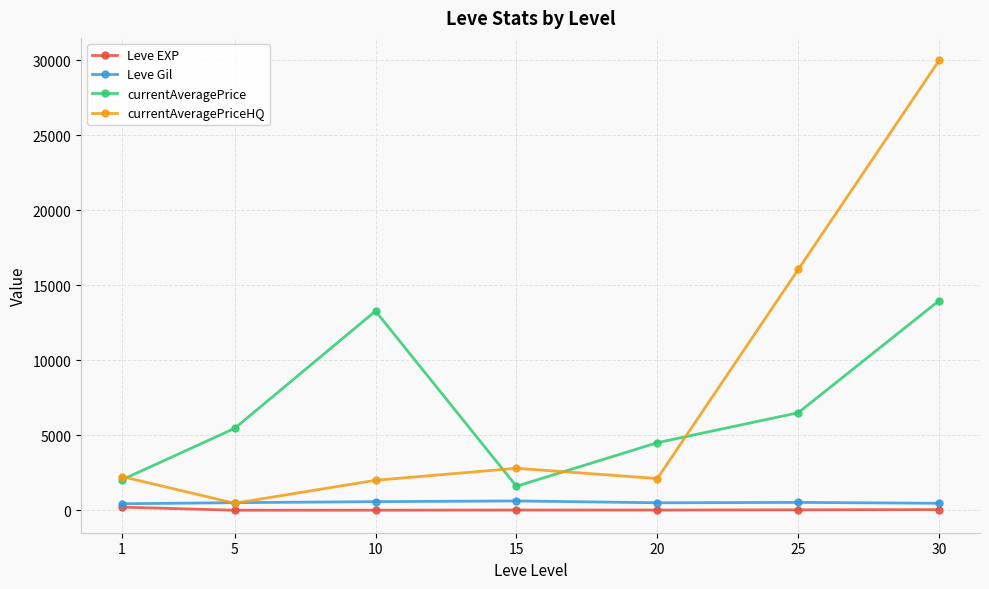

At which category is the sum across all series the highest?

30